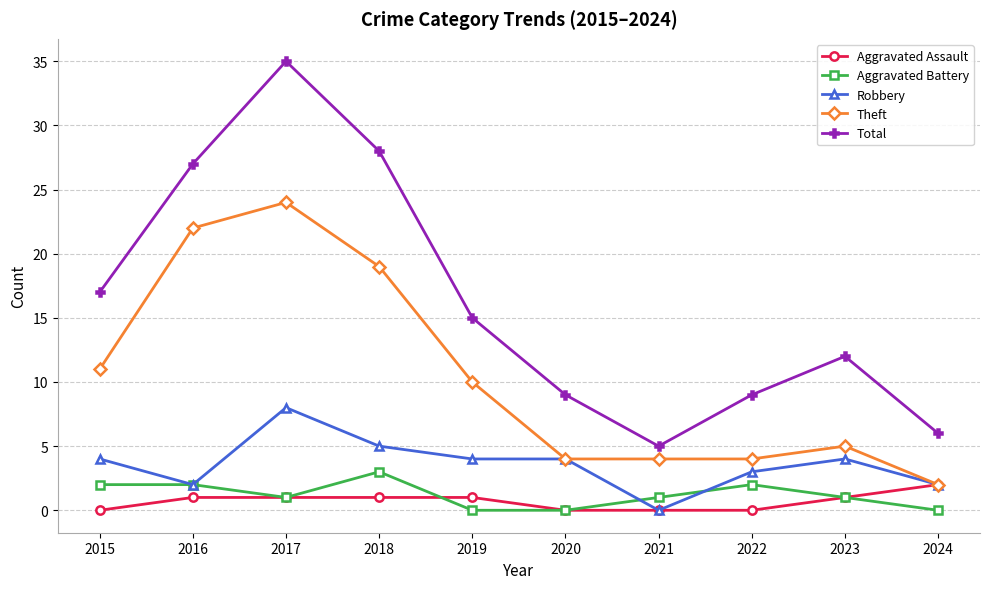

What are all the series names shown in the legend?

Aggravated Assault, Aggravated Battery, Robbery, Theft, Total